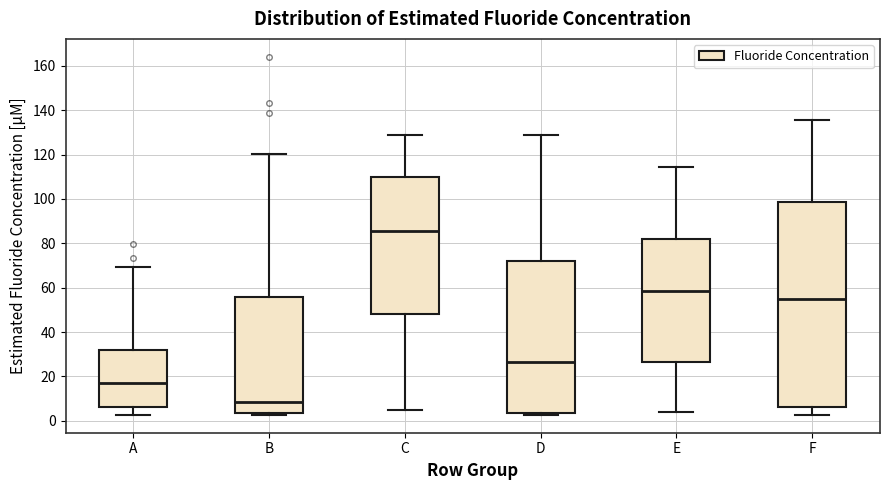

Which box has the lowest median line?

B